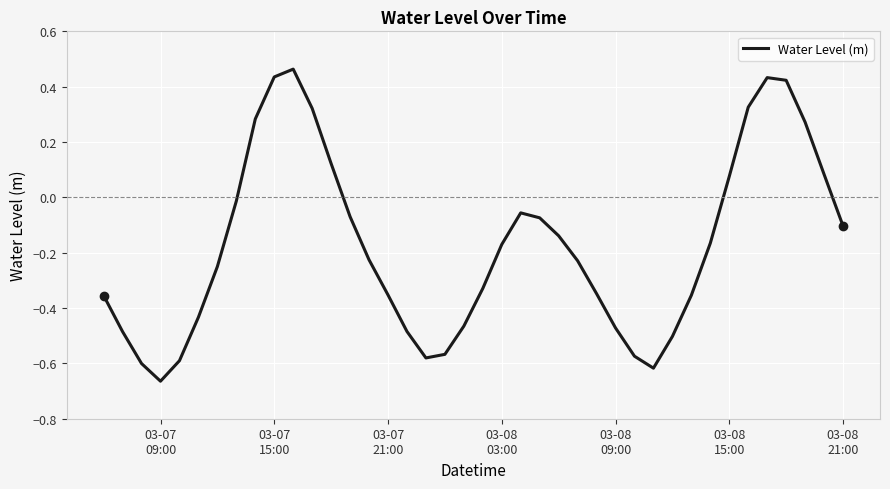

What is the difference between the maximum and minimum values?

1.1